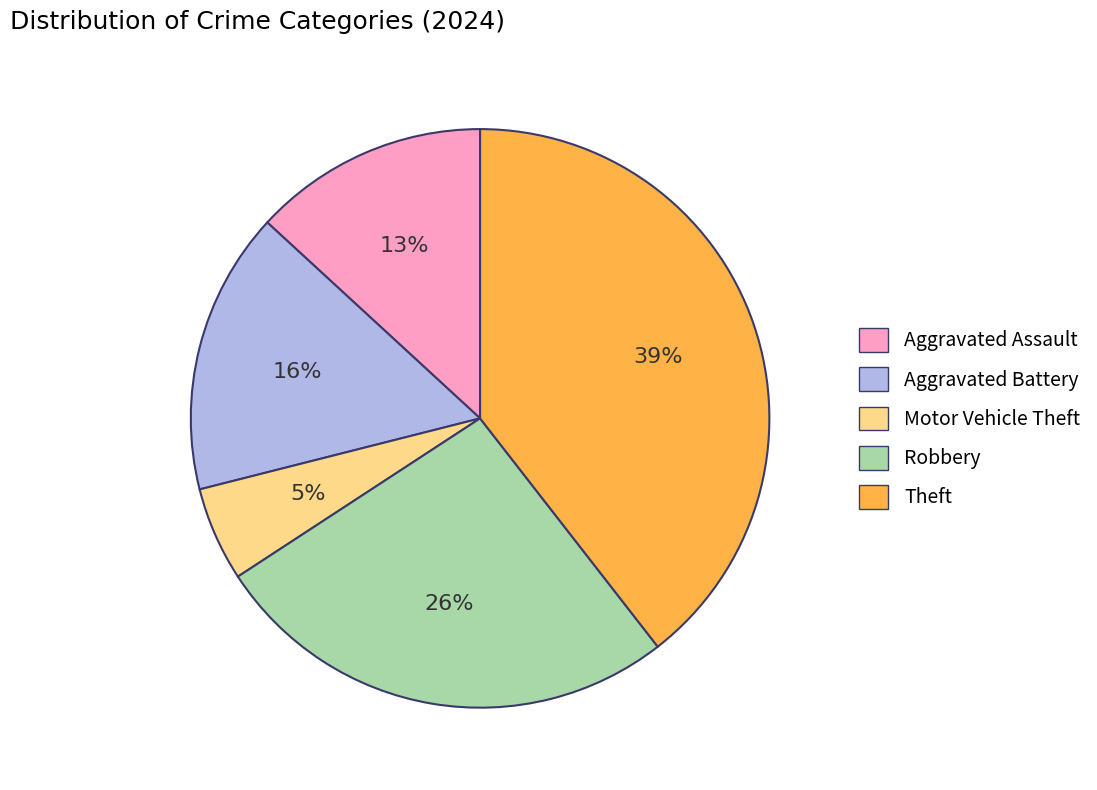

Is it true that Theft is 39% of the pie?

True